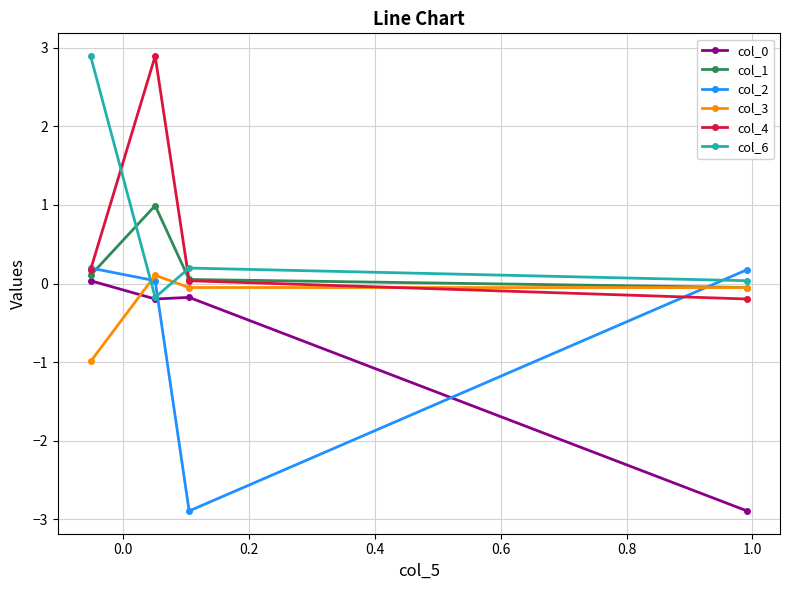

True or false: col_4 and col_0 cross at least once.

False